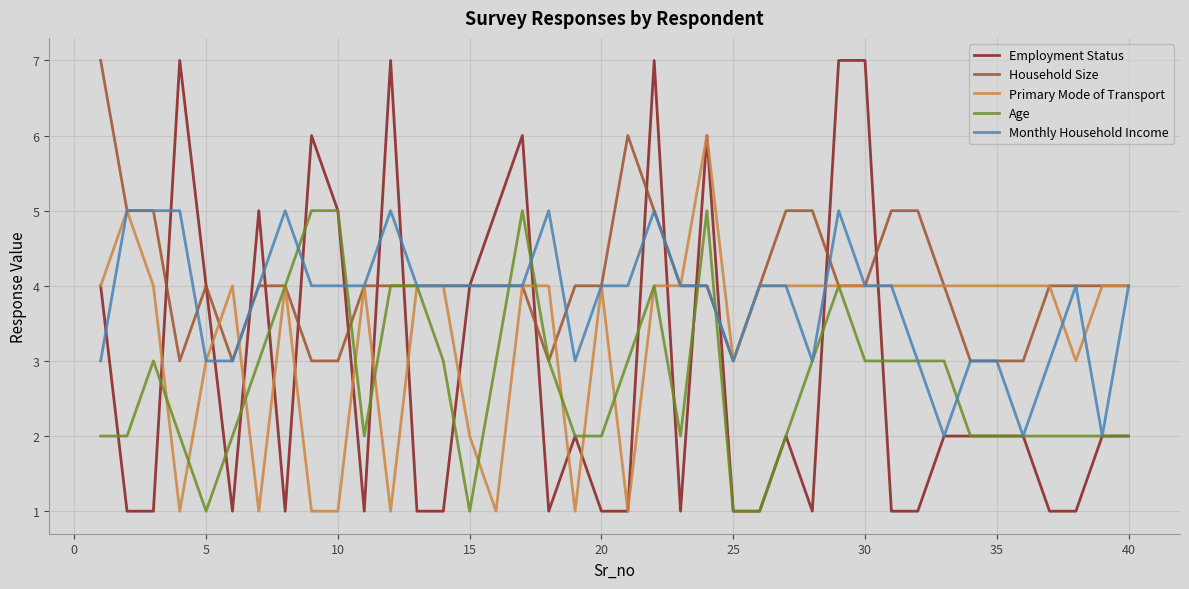

What is the maximum value for Monthly Household Income?

5